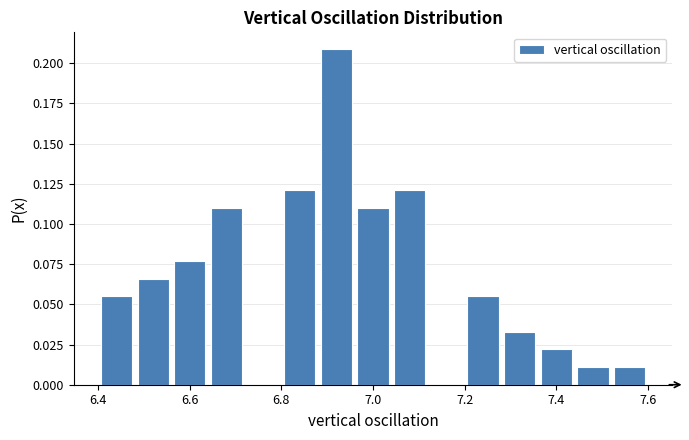

Reading left to right, list every bar in this chart as the range it spans on the x-axis followed by its height. The values are not printed on the chart, so give them approximately, as read against the axis.

6.40 to 6.48: 0.055
6.48 to 6.56: 0.065
6.56 to 6.64: 0.075
6.64 to 6.72: 0.110
6.72 to 6.80: 0
6.80 to 6.88: 0.120
6.88 to 6.96: 0.210
6.96 to 7.04: 0.110
7.04 to 7.12: 0.120
7.12 to 7.20: 0
7.20 to 7.28: 0.055
7.28 to 7.36: 0.035
7.36 to 7.44: 0.020
7.44 to 7.52: 0.010
7.52 to 7.60: 0.010